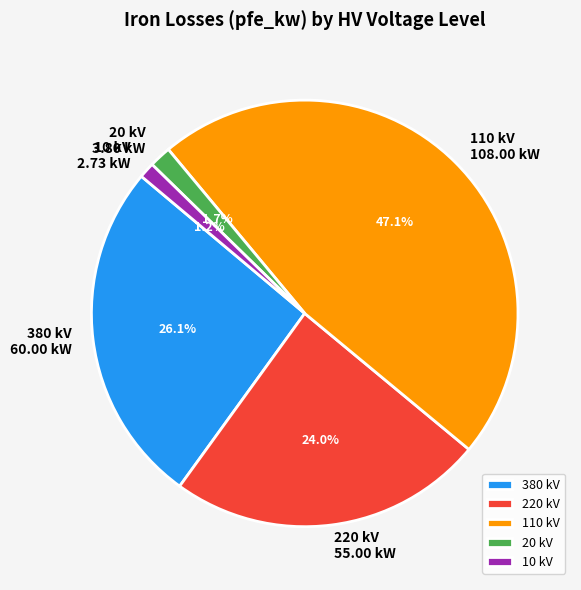

Is 110 kV the majority of the pie?

No